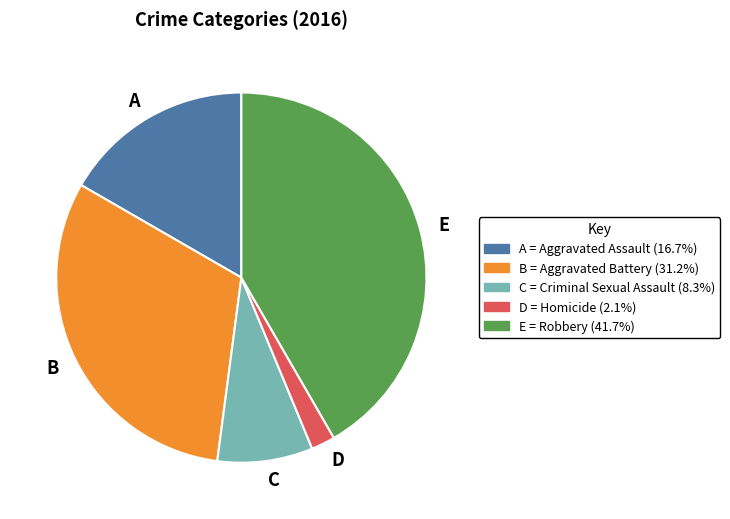

Between E and D, which is larger?

E